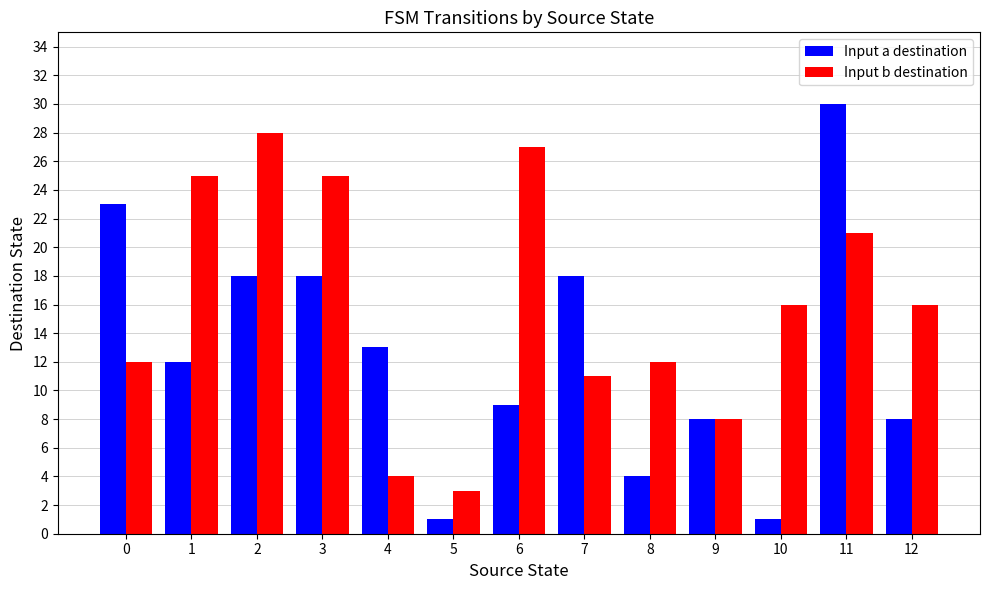

What is the lowest value of the Input b destination series?

3